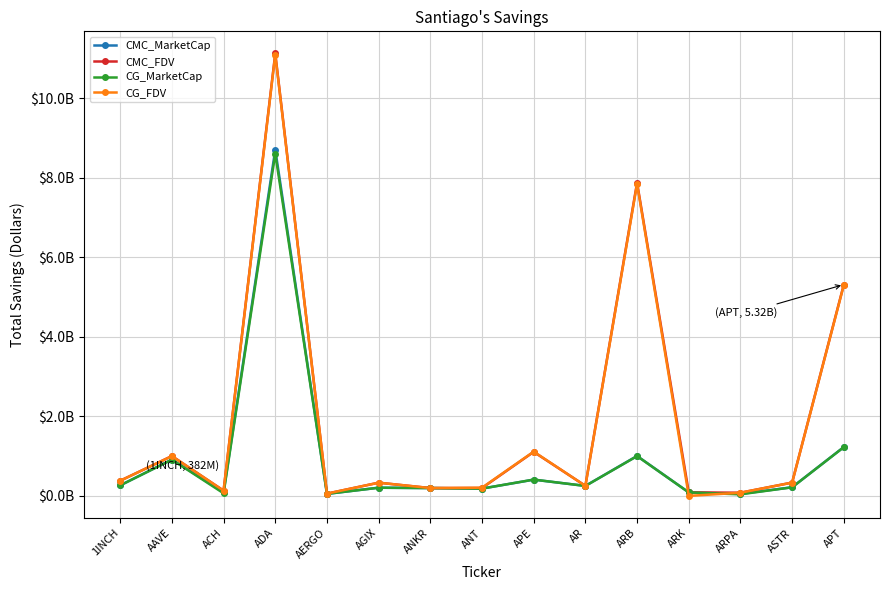

What are all the series names shown in the legend?

CMC_MarketCap, CMC_FDV, CG_MarketCap, CG_FDV